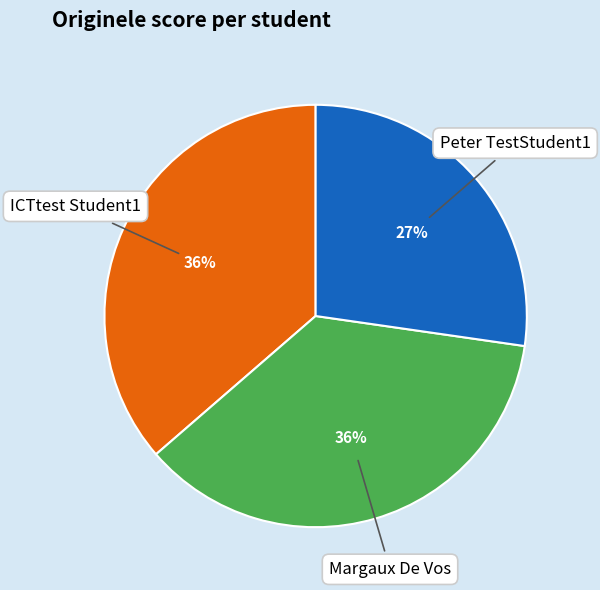

To the nearest percent, what is the difference between the largest and smallest slice percentages?

9%